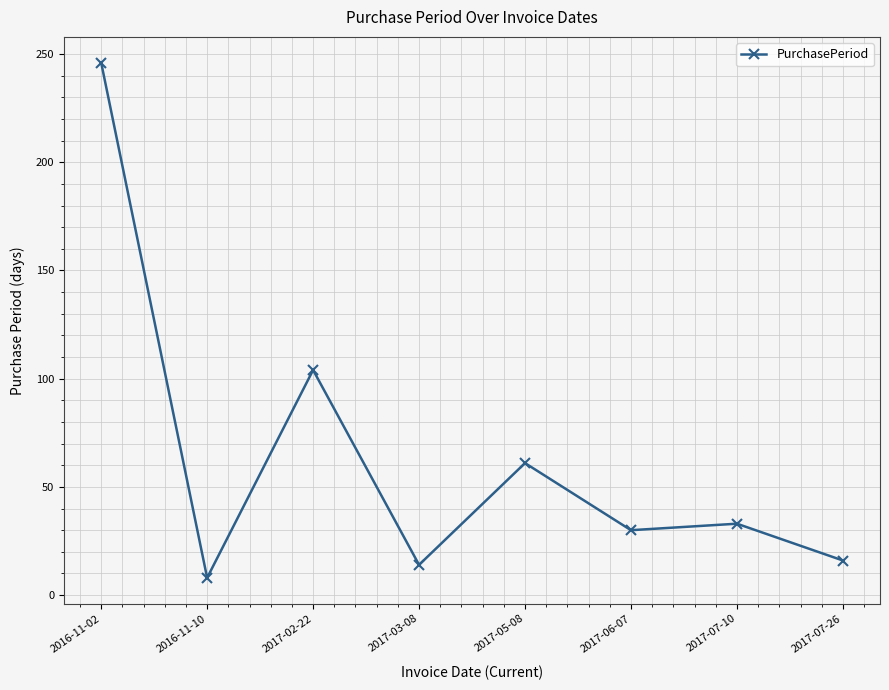

What is the greatest value displayed?

246